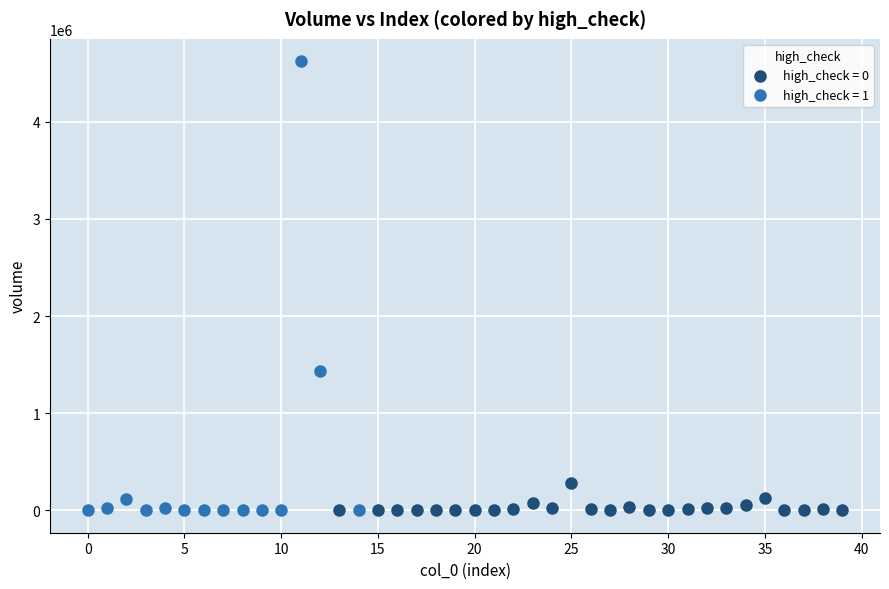

Which series contains the highest Y value?

high_check = 1